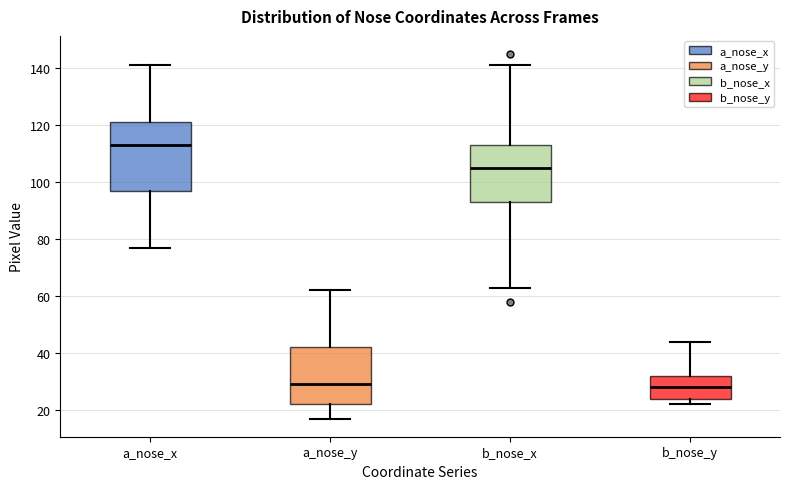

Which box is the tallest, from its lower edge to its upper edge?

a_nose_x